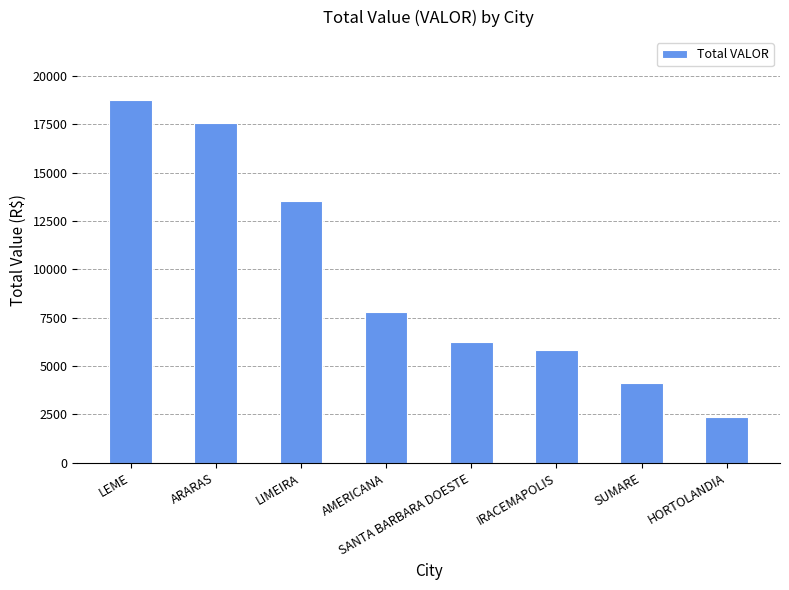

What is the smallest value displayed?

2363.3